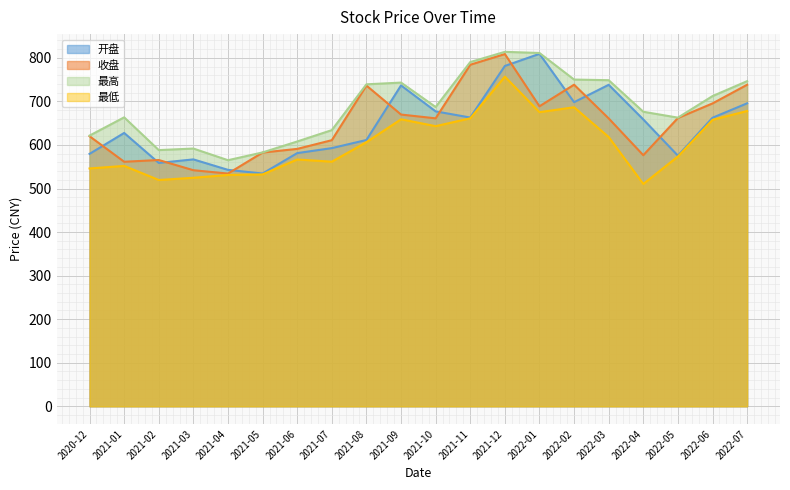

Reading left to right, extract all data points from this chart.

开盘: 2020-12=579.6	2021-01=627.6	2021-02=558.8	2021-03=566.9	2021-04=542.8	2021-05=534.4	2021-06=581.3	2021-07=592.8	2021-08=611.4	2021-09=736.8	2021-10=677.1	2021-11=663.0	2021-12=781.4	2022-01=809.2	2022-02=698.2	2022-03=738.2	2022-04=658.6	2022-05=575.4	2022-06=662.5	2022-07=695.6
收盘: 2020-12=620.0	2021-01=561.4	2021-02=565.4	2021-03=542.0	2021-04=534.3	2021-05=582.6	2021-06=591.0	2021-07=611.0	2021-08=736.4	2021-09=669.9	2021-10=661.1	2021-11=784.2	2021-12=808.8	2022-01=688.8	2022-02=738.4	2022-03=661.0	2022-04=576.5	2022-05=661.9	2022-06=695.4	2022-07=738.3
最高: 2020-12=621.5	2021-01=663.4	2021-02=588.2	2021-03=591.8	2021-04=565.0	2021-05=582.9	2021-06=608.0	2021-07=634.1	2021-08=739.2	2021-09=743.2	2021-10=687.1	2021-11=790.3	2021-12=813.9	2022-01=811.2	2022-02=750.2	2022-03=748.7	2022-04=676.3	2022-05=662.7	2022-06=712.2	2022-07=746.5
最低: 2020-12=546.0	2021-01=552.0	2021-02=519.6	2021-03=524.7	2021-04=531.1	2021-05=532.4	2021-06=566.6	2021-07=561.6	2021-08=606.4	2021-09=659.0	2021-10=643.2	2021-11=661.2	2021-12=756.9	2022-01=675.4	2022-02=686.6	2022-03=618.2	2022-04=510.5	2022-05=573.5	2022-06=657.8	2022-07=678.0